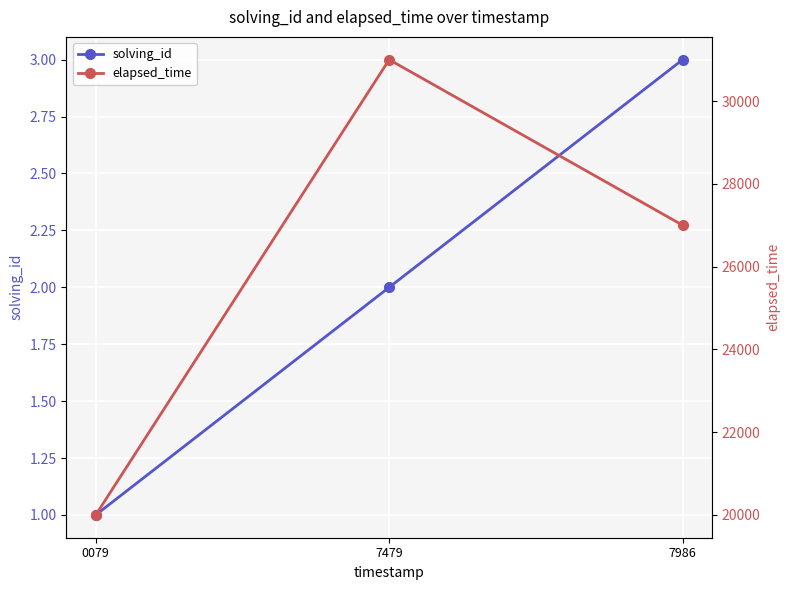

At which category is the sum across all series the highest?

7479